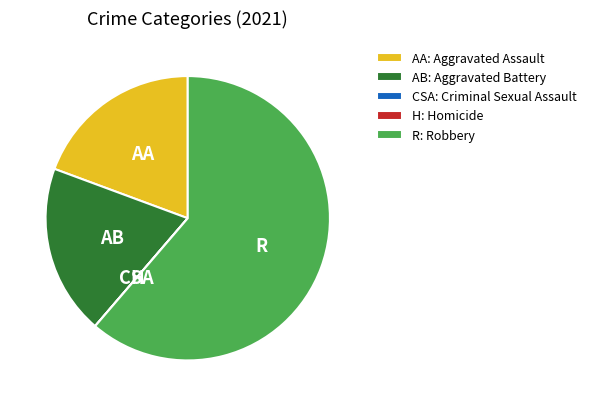

Is the sum of AB: Aggravated Battery and R: Robbery greater than half?

Yes